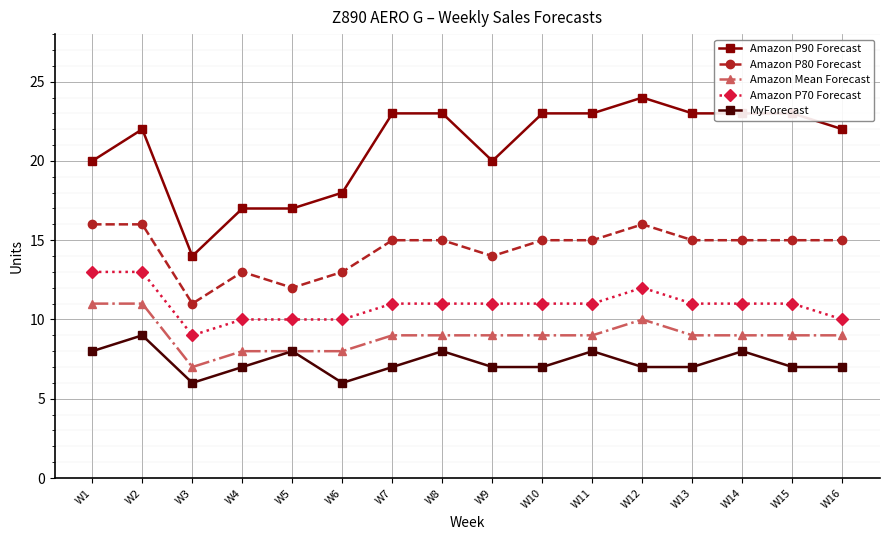

True or false: Amazon P70 Forecast and MyForecast intersect in this chart.

False